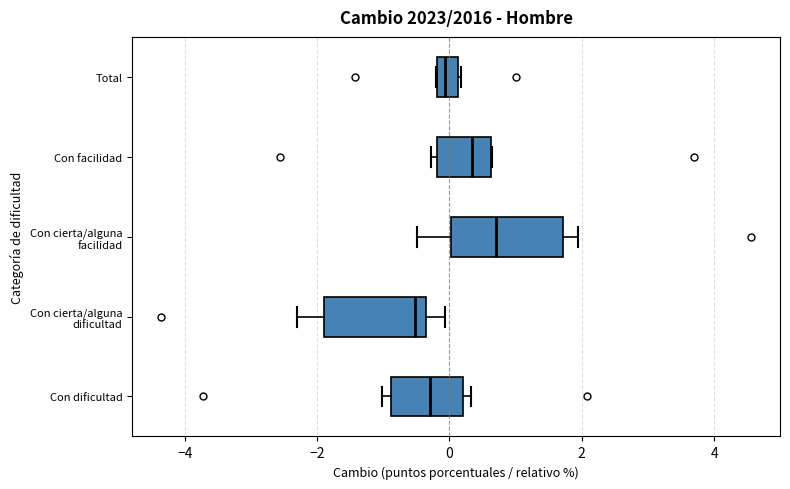

Reading bottom to top, read every box against the x-axis: the position of its median line, the range the box covers, and the ends of its whiskers. The values are not printed on the chart, so give them approximately, as read against the axis.

Con dificultad: median -0.2, box -0.8 to 0.2, whiskers -1.0 to 0.4
Con cierta/alguna dificultad: median -0.6, box -1.8 to -0.4, whiskers -2.4 to 0.0
Con cierta/alguna facilidad: median 0.8, box 0.0 to 1.8, whiskers -0.4 to 2.0
Con facilidad: median 0.4, box -0.2 to 0.6, whiskers -0.2 (just left of the box's left edge) to 0.6
Total: median 0.0, box -0.2 to 0.2, whiskers -0.2 to 0.2